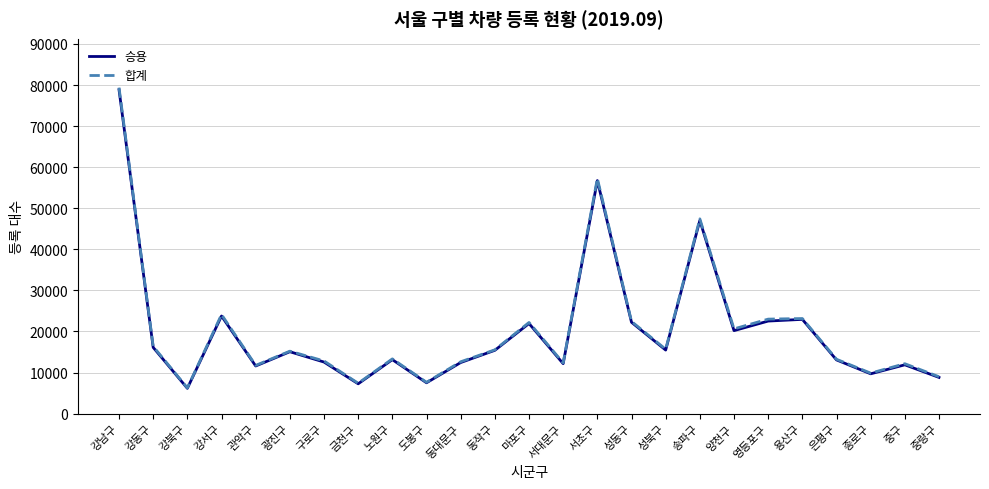

Between 강서구 and 서대문구, which series saw the biggest shift?

합계